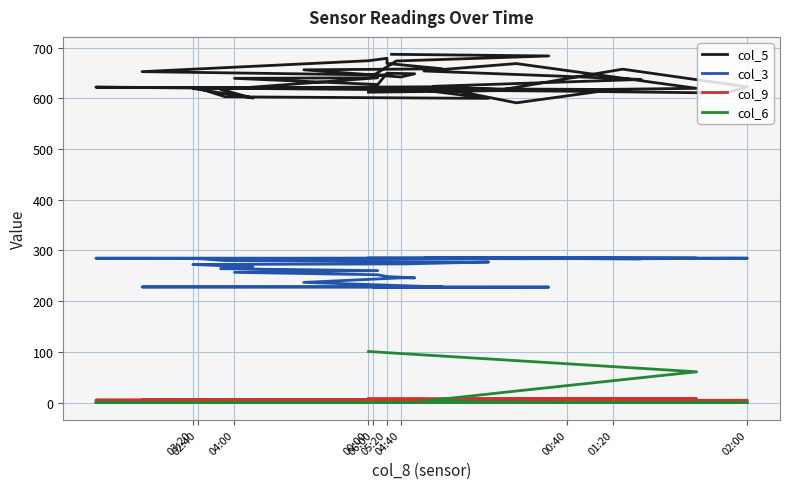

Is the value of col_6 at 16 greater than the value of col_3 at 00:40?

No